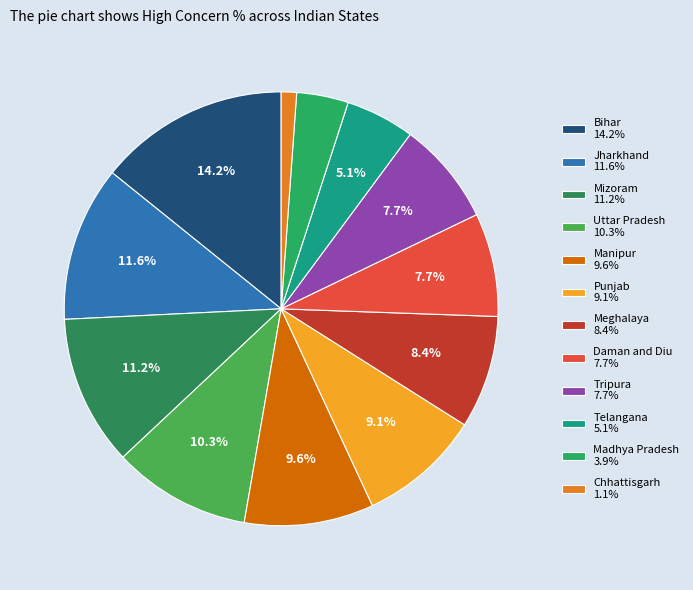

What portion of the pie excludes Manipur?

90.4%